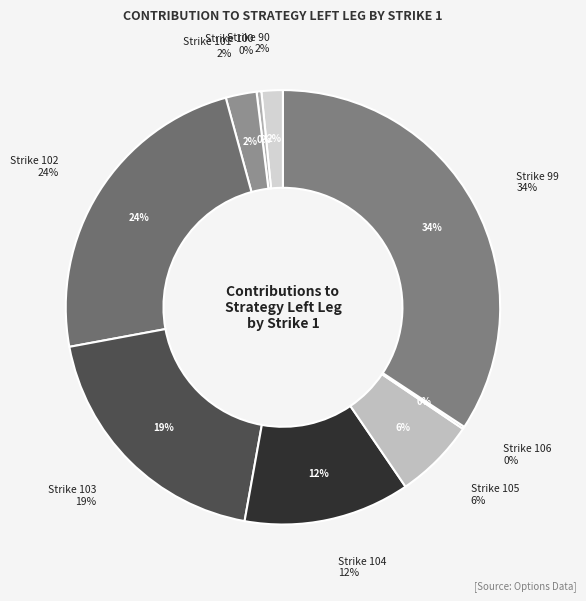

To the nearest percent, what portion does 105 represent?

6%